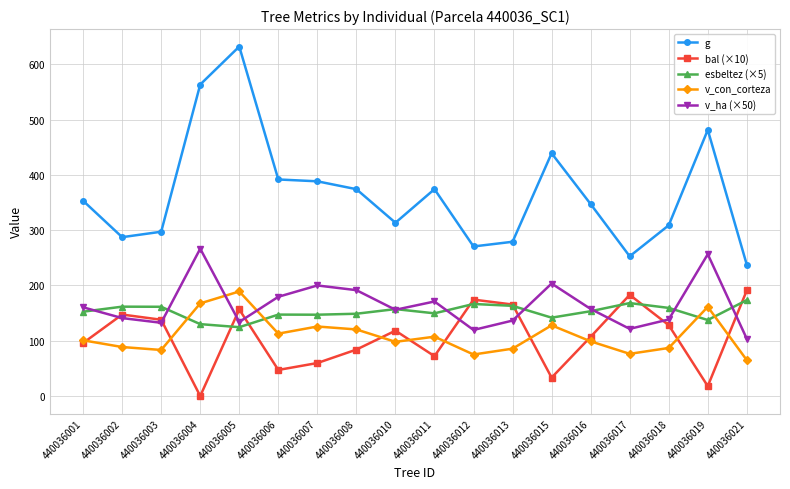

What is the approximate value of g at 440036019?

481.3